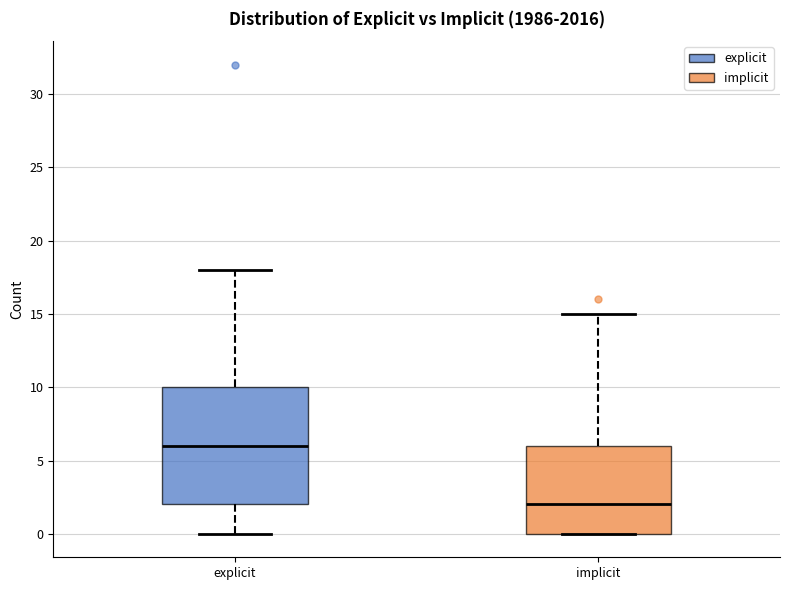

Where is the lower edge of the box for implicit on the y-axis? The values are not printed on the chart, so give them approximately, as read against the axis.

0